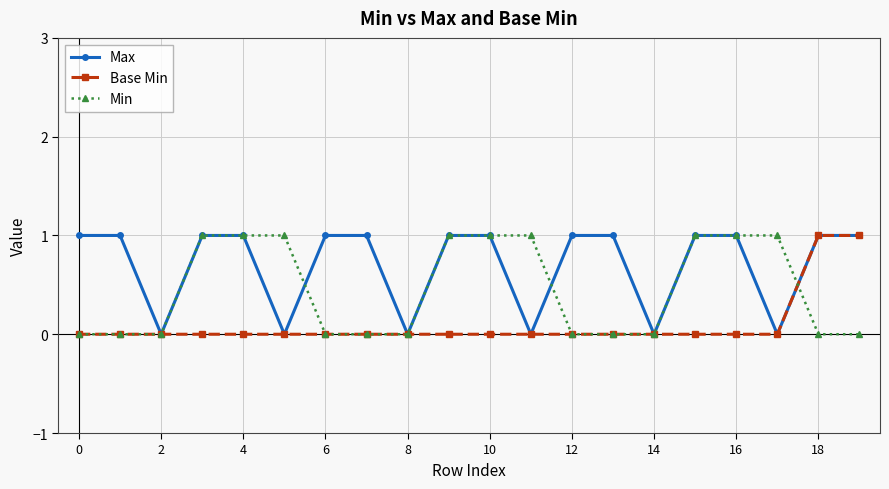

Which series has the largest total across all categories?

Max